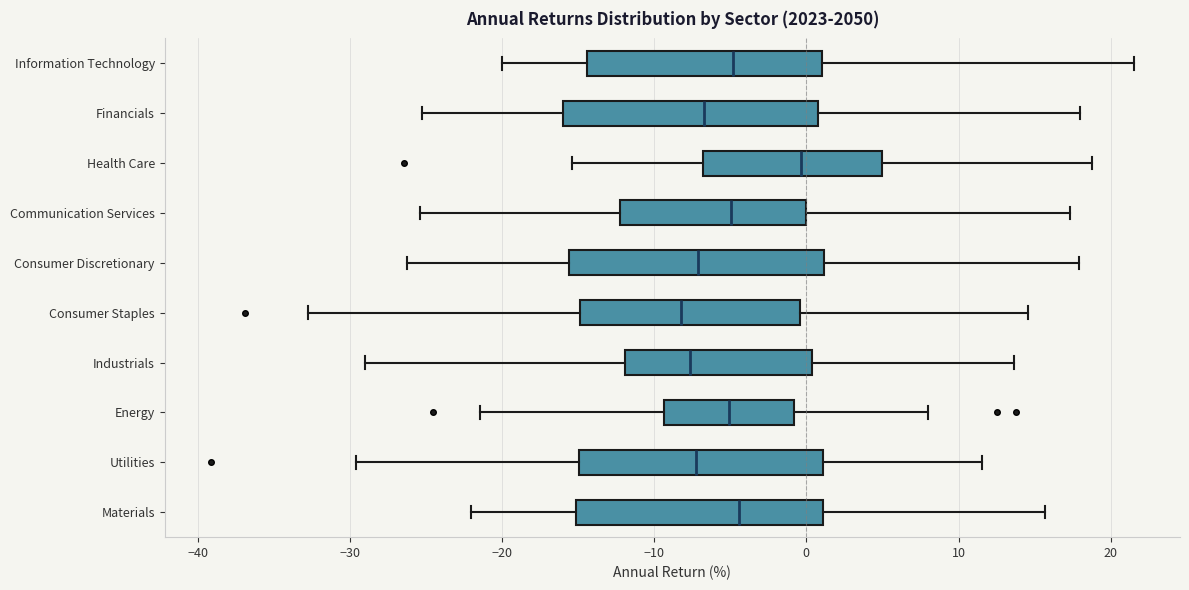

Reading bottom to top, transcribe this box plot: for each box, give where its median line is, the range the box spans, and where its two whiskers end, as read against the x-axis. The values are not printed on the chart, so give them approximately, as read against the axis.

Materials: median -4, box -15 to 1, whiskers -22 to 16
Utilities: median -7, box -15 to 1, whiskers -30 to 12
Energy: median -5, box -9 to -1, whiskers -21 to 8
Industrials: median -8, box -12 to 0, whiskers -29 to 14
Consumer Staples: median -8, box -15 to 0, whiskers -33 to 15
Consumer Discretionary: median -7, box -16 to 1, whiskers -26 to 18
Communication Services: median -5, box -12 to 0, whiskers -25 to 17
Health Care: median 0, box -7 to 5, whiskers -15 to 19
Financials: median -7, box -16 to 1, whiskers -25 to 18
Information Technology: median -5, box -14 to 1, whiskers -20 to 22